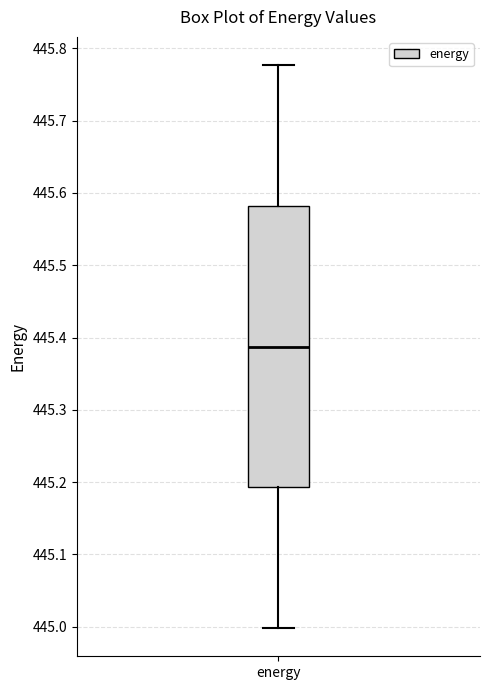

Read this box plot against the y-axis: the position of the median line, the range covered by the box, and the ends of both whiskers. The values are not printed on the chart, so give them approximately, as read against the axis.

median 445.39, box 445.19 to 445.58, whiskers 445.00 to 445.78